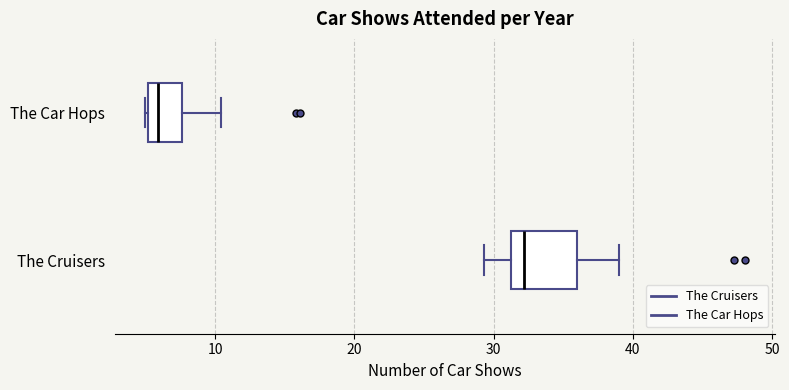

Where is the right edge of the box for The Cruisers on the x-axis? The values are not printed on the chart, so give them approximately, as read against the axis.

36